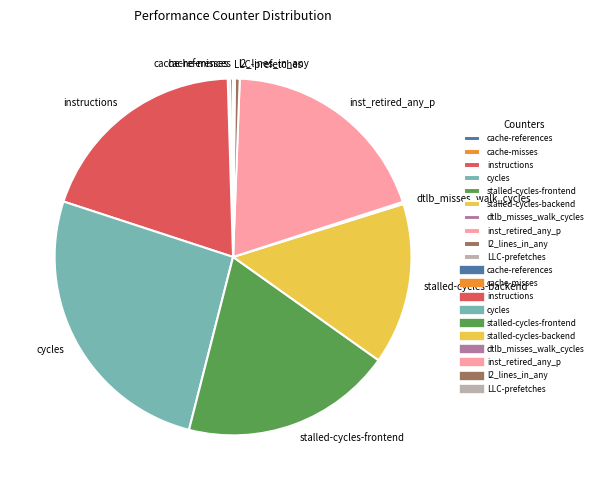

True or false: instructions accounts for 19% of the total.

True